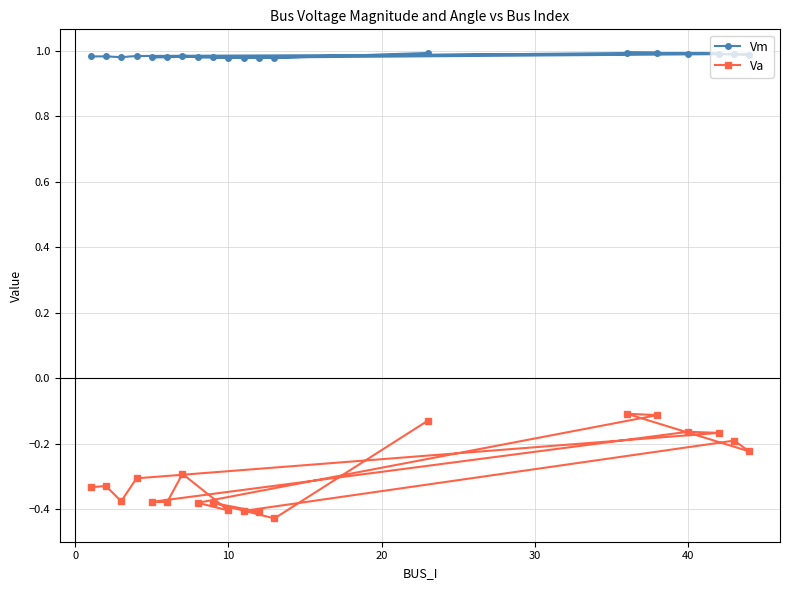

Which series has the widest spread of values?

Va